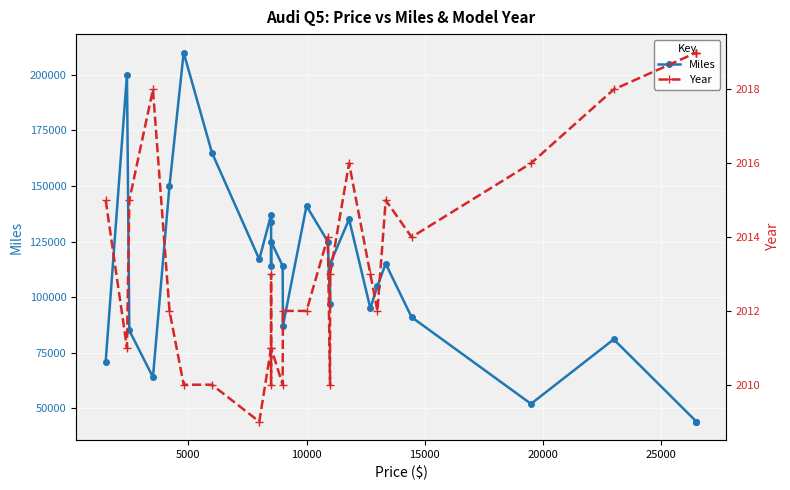

What is the difference between the maximum and minimum values in the Year series?

10